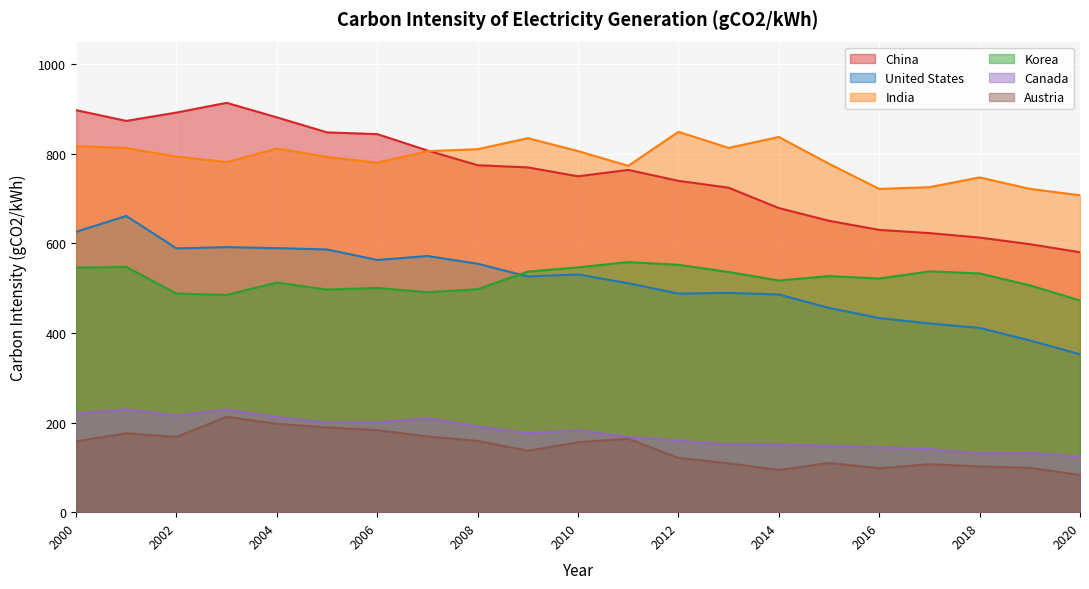

What is the sum of all China values?

15846.8